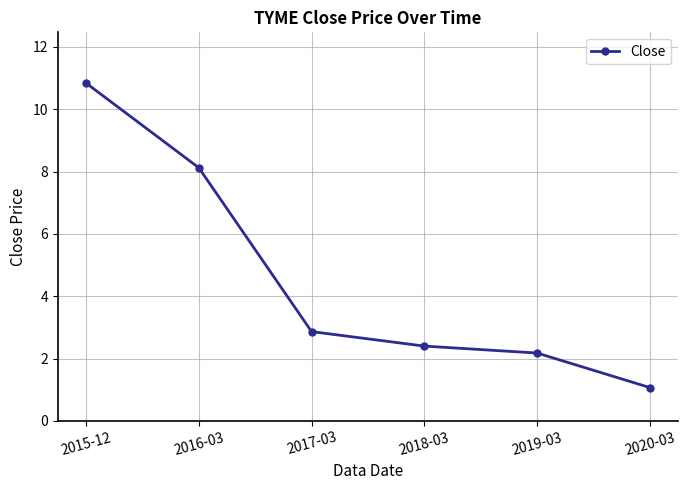

Where is the data nearest to the value 5?

2017-03